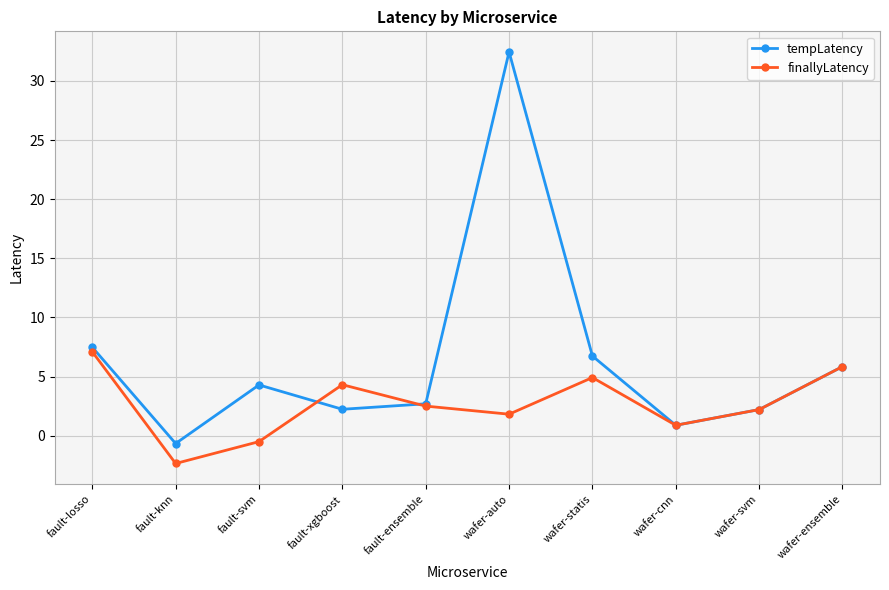

List the series in order of their peak value, lowest first.

finallyLatency, tempLatency